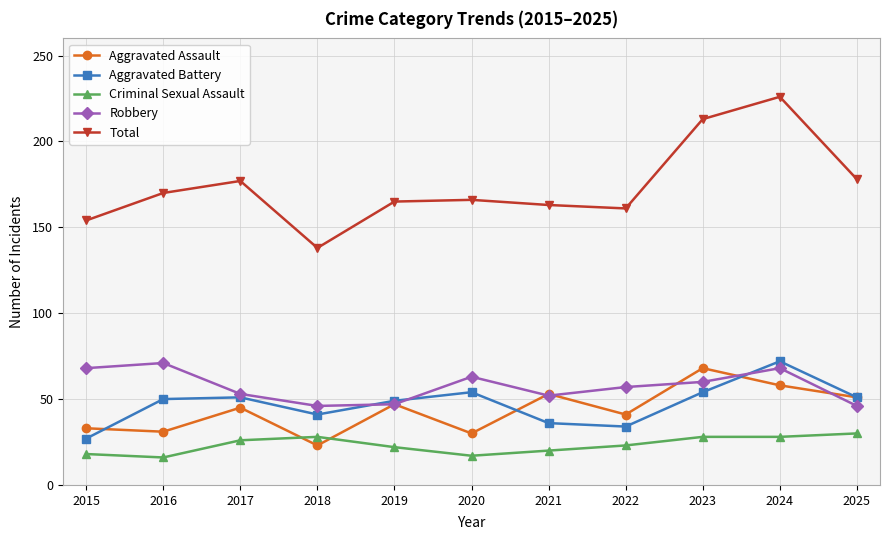

Which series has the largest total across all categories?

Total